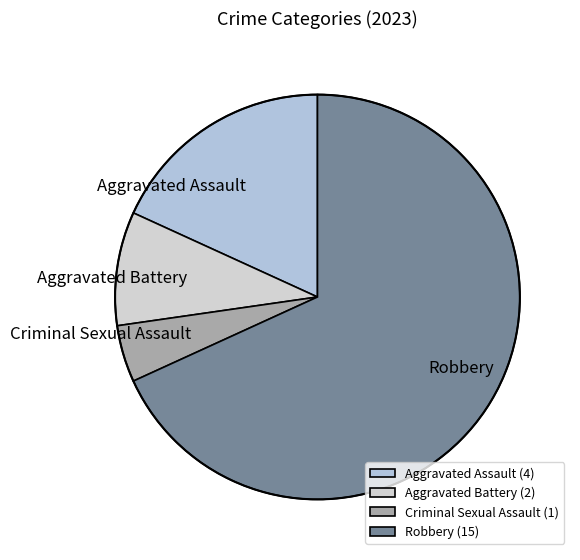

Which category has the biggest portion of the pie?

Robbery